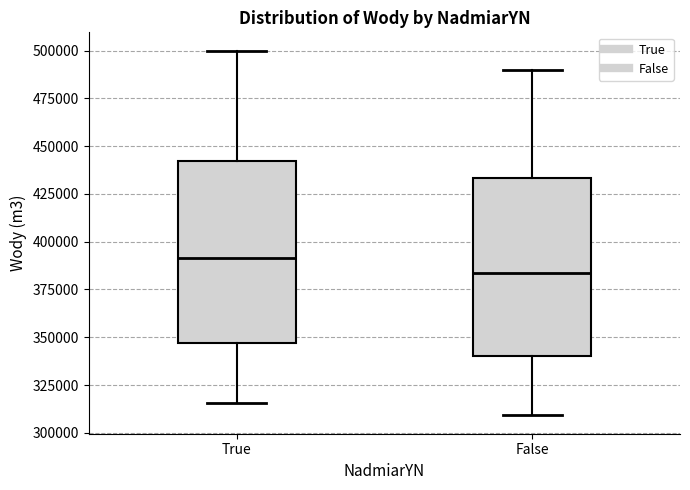

Which box's median line is the highest?

True